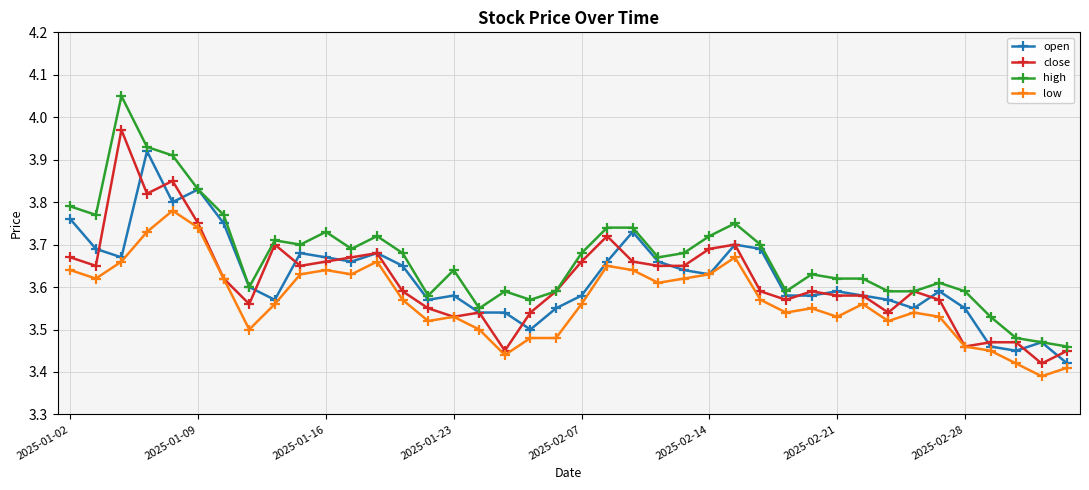

True or false: high and low intersect in this chart.

False